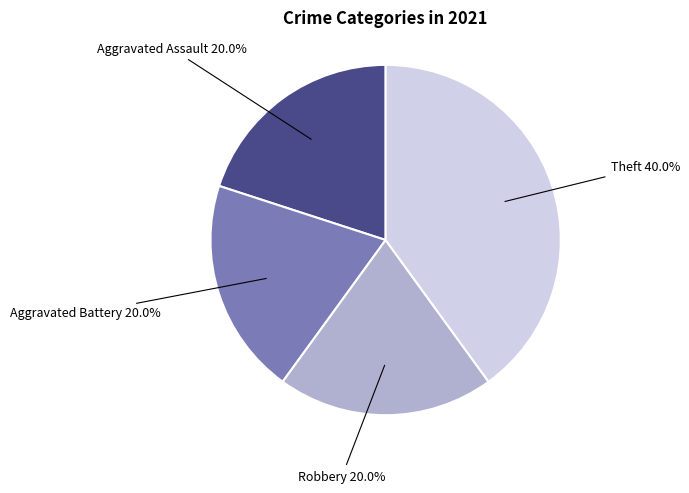

Does Theft represent more than half of the total?

No